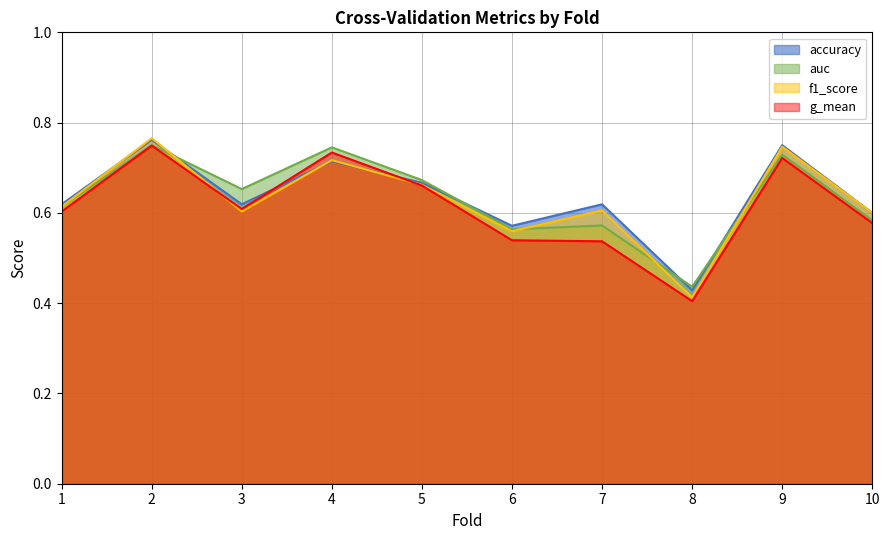

What is the difference between the second highest and minimum values in the accuracy series?

0.3